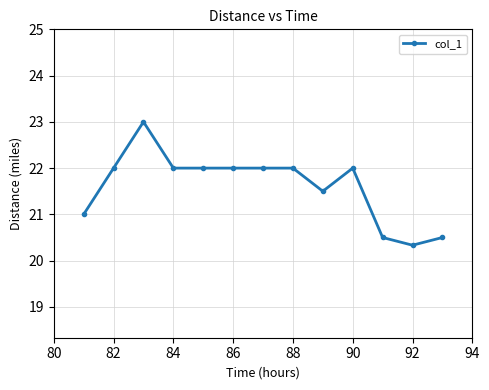

What is the minimum value shown in the chart?

20.3